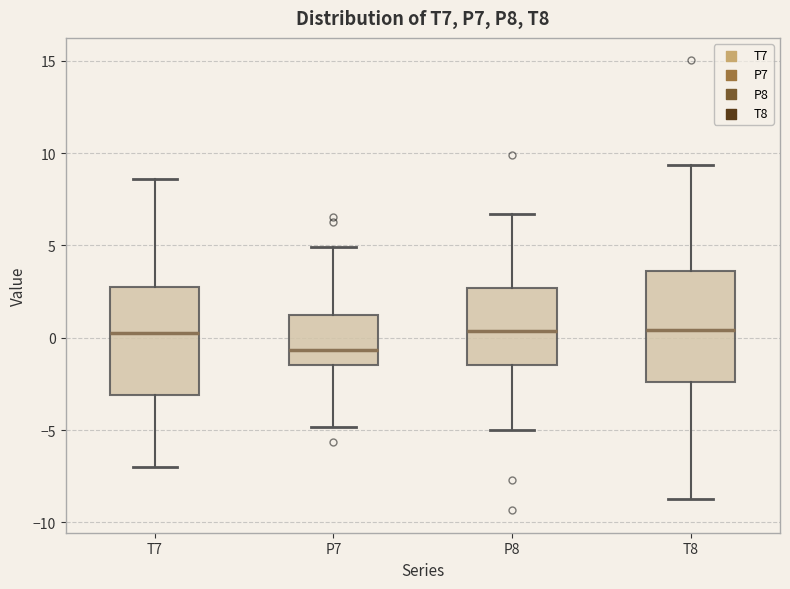

Reading left to right, read every box against the y-axis: the position of its median line, the range the box covers, and the ends of its whiskers. The values are not printed on the chart, so give them approximately, as read against the axis.

T7: median 0.0, box -3.0 to 2.5, whiskers -7.0 to 8.5
P7: median -0.5, box -1.5 to 1.0, whiskers -5.0 to 5.0
P8: median 0.5, box -1.5 to 2.5, whiskers -5.0 to 6.5
T8: median 0.5, box -2.5 to 3.5, whiskers -9.0 to 9.5